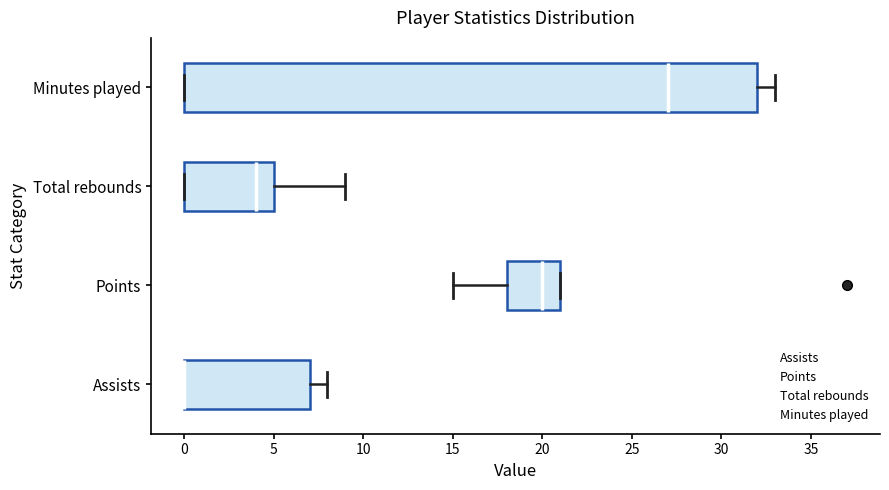

Where does the median line of the box for Points sit on the x-axis? The values are not printed on the chart, so give them approximately, as read against the axis.

20